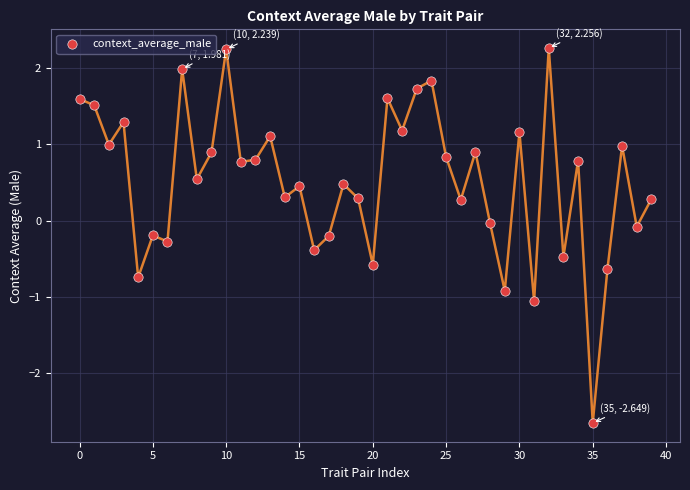

What is the range of Y values (max minus min)?

4.9